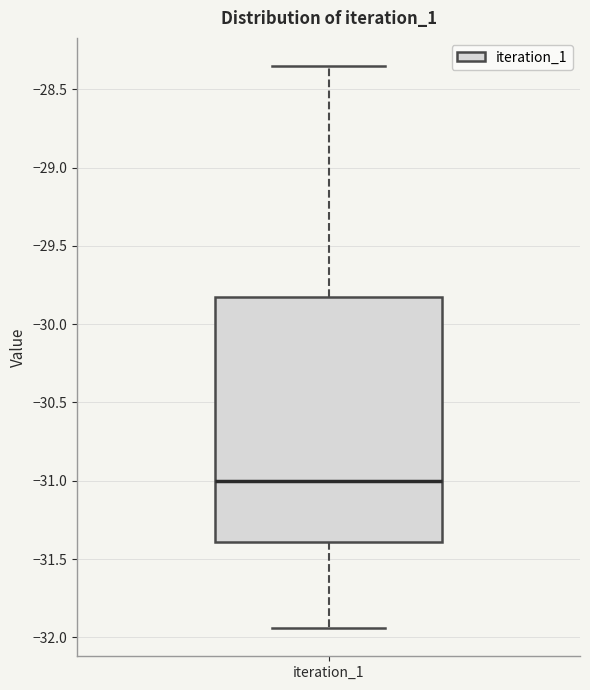

Read this box plot against the y-axis: the position of the median line, the range covered by the box, and the ends of both whiskers. The values are not printed on the chart, so give them approximately, as read against the axis.

median -31.00, box -31.40 to -29.85, whiskers -31.95 to -28.35